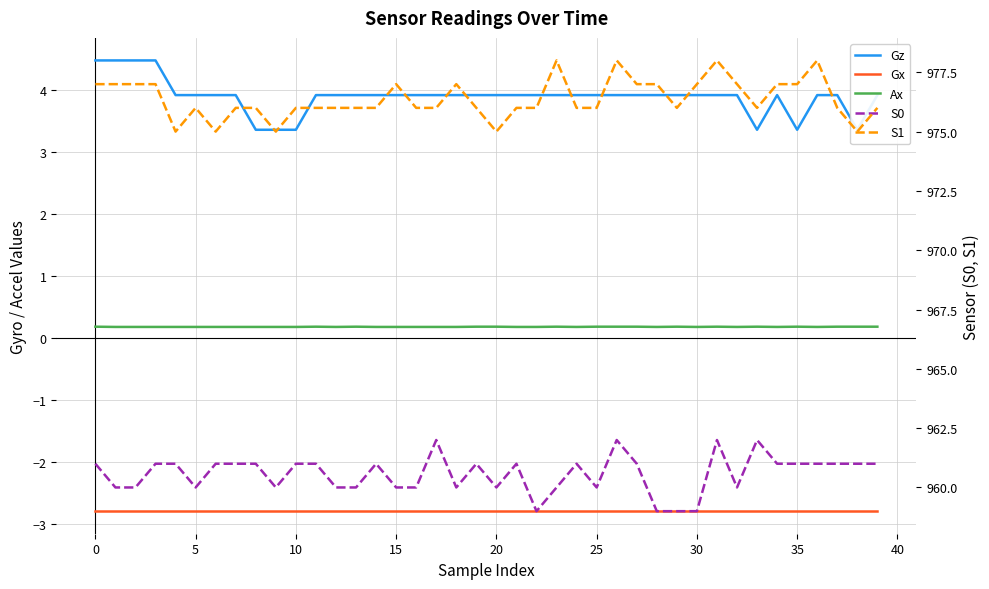

List the series in order of their peak value, highest first.

S1, S0, Gz, Ax, Gx